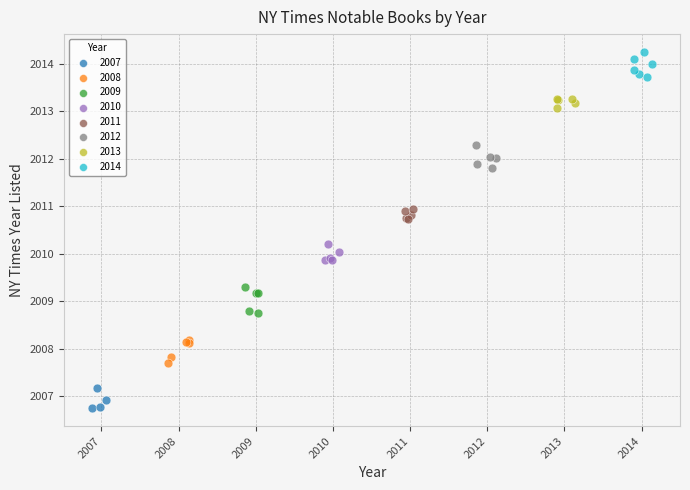

Which series reaches the maximum Y coordinate?

2014